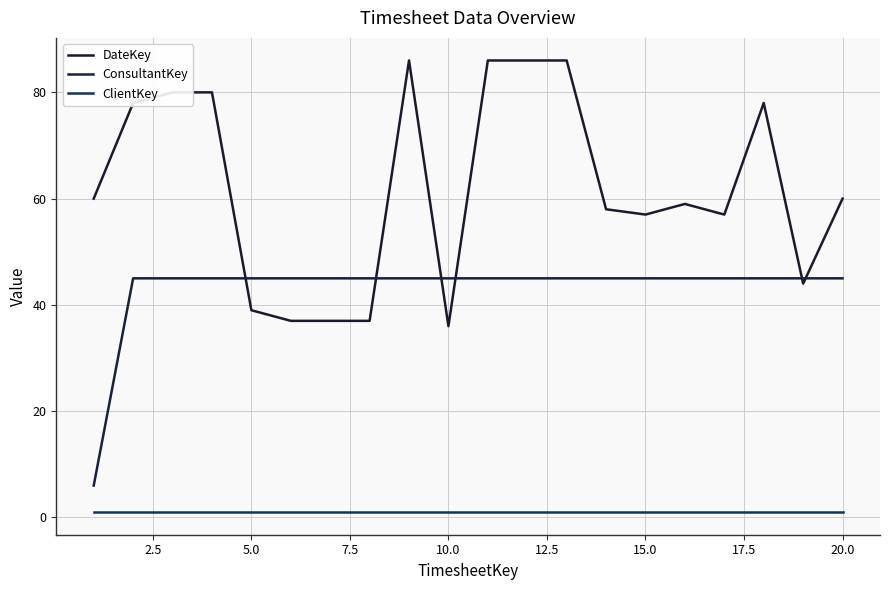

True or false: DateKey and ClientKey intersect in this chart.

False